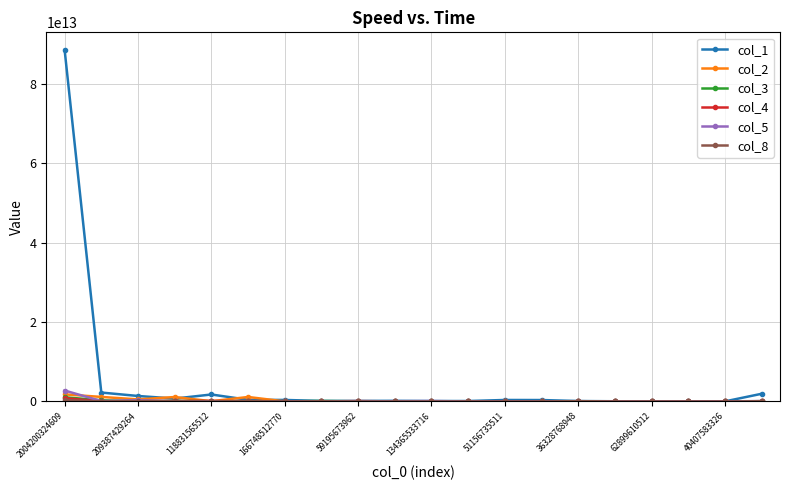

True or false: col_2 has more than 2 points higher than both neighbors.

True